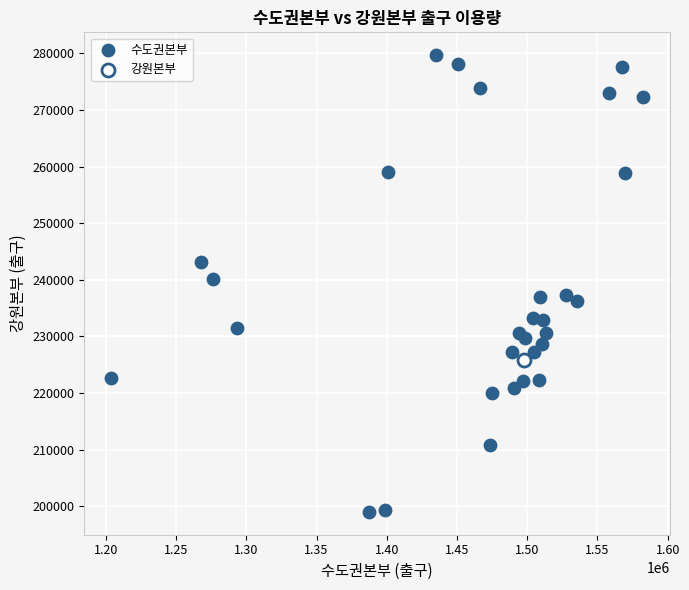

What are all the series names shown in the legend?

수도권본부, 강원본부